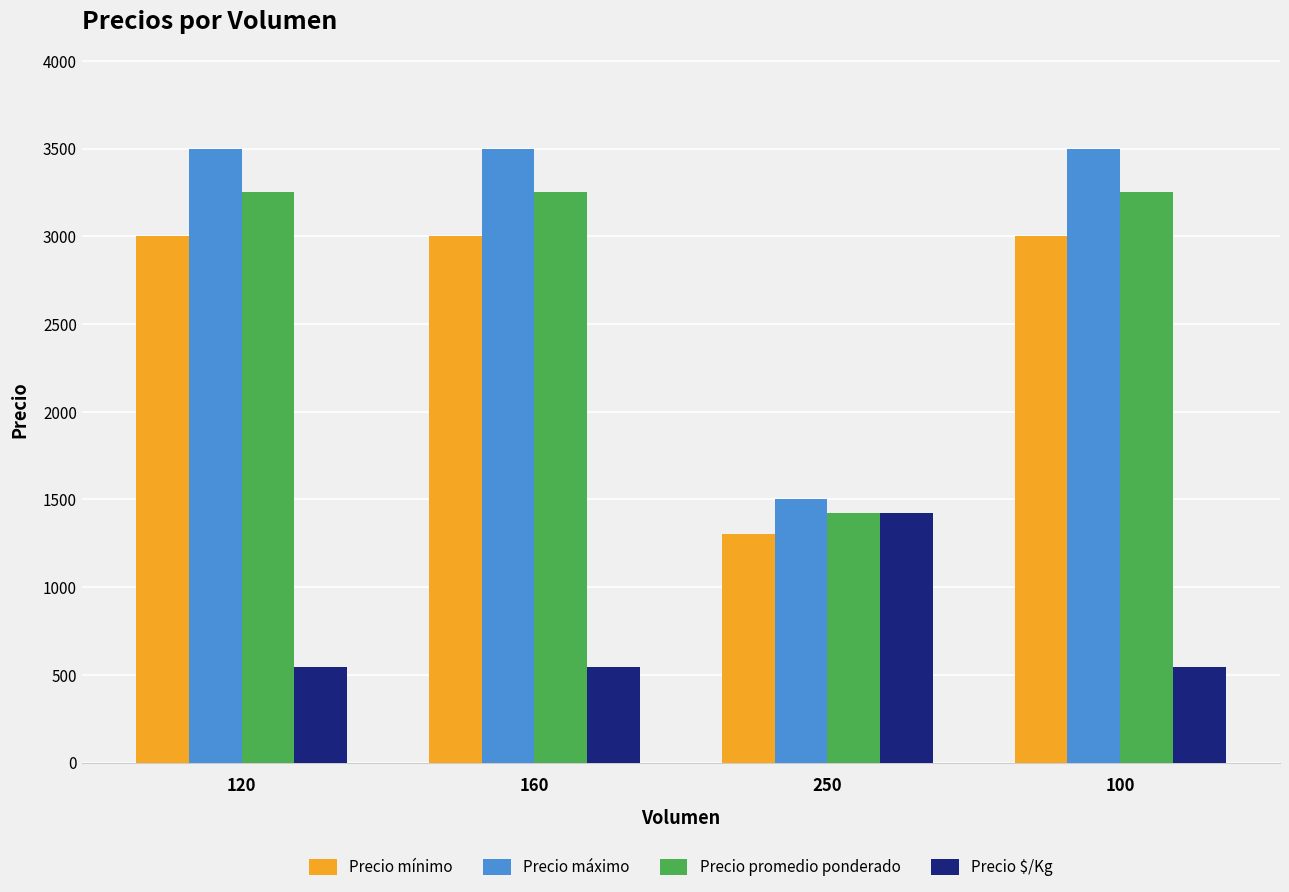

Rank the series by their maximum value, from highest to lowest.

Precio máximo, Precio promedio ponderado, Precio mínimo, Precio $/Kg